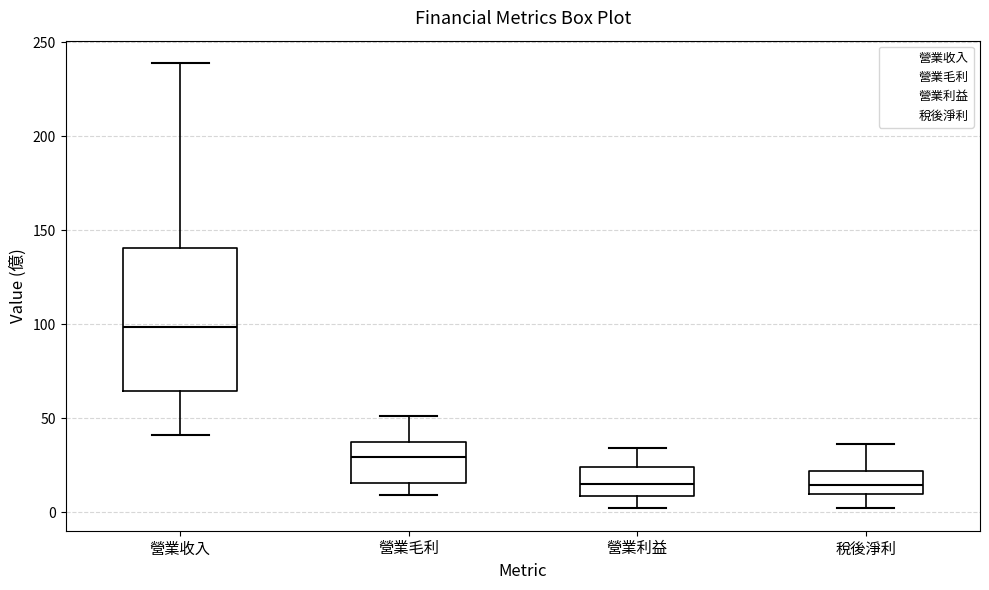

Where is the upper edge of the box for 營業毛利 on the y-axis? The values are not printed on the chart, so give them approximately, as read against the axis.

35